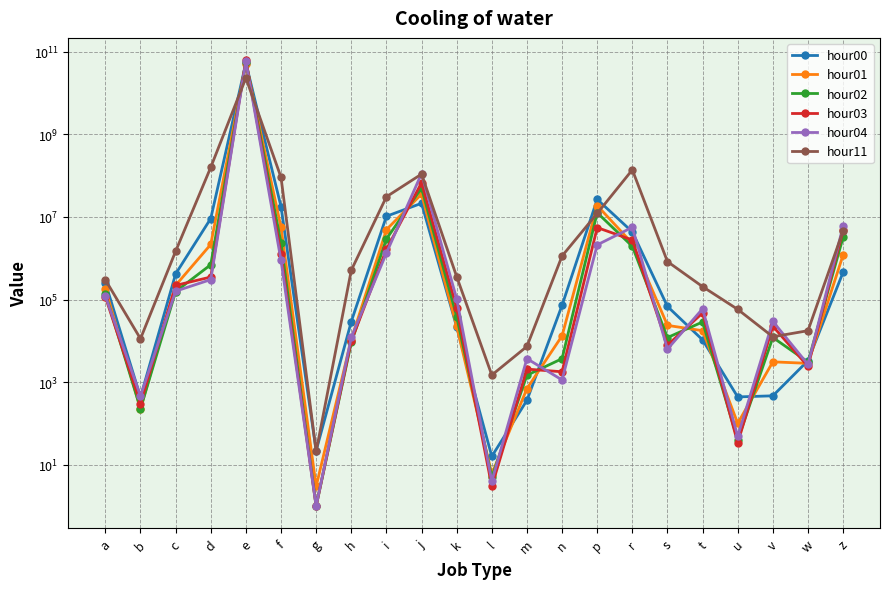

What is the label of the 18th point from the right?

e